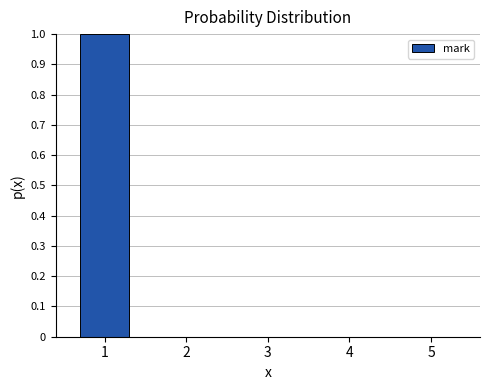

Reading right to left, extract all data points from this chart.

5=0	4=0	3=0	2=0	1=1